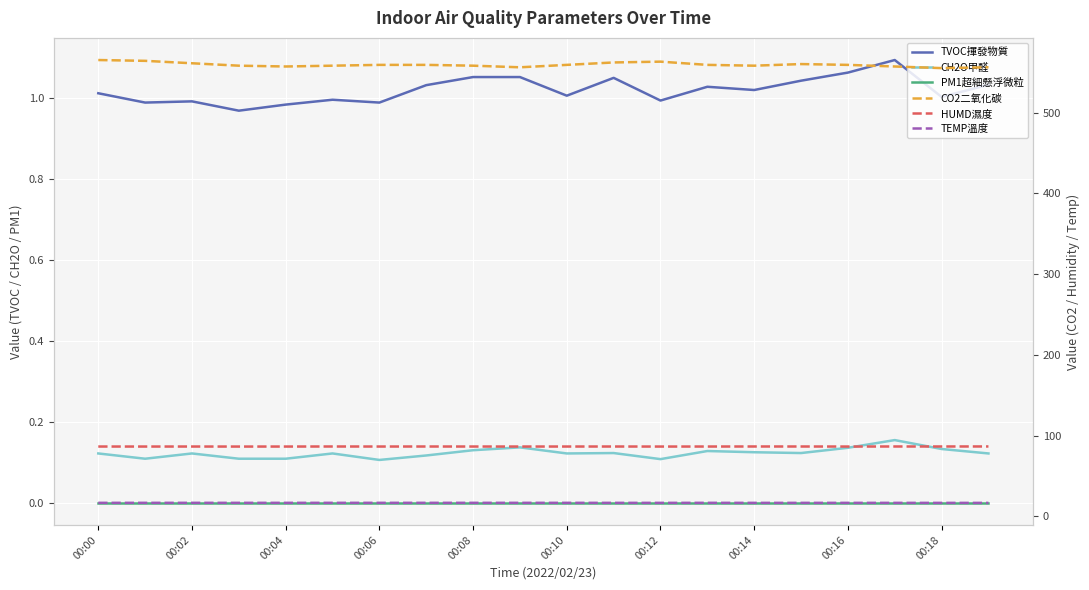

True or false: TEMP溫度 and CO2二氧化碳 cross at least once.

False